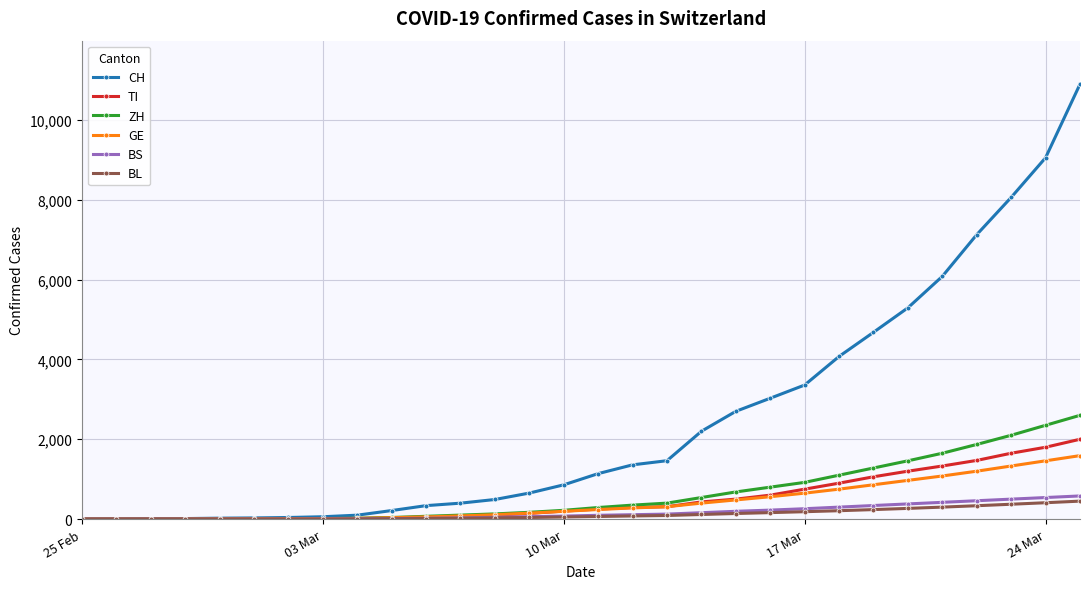

What is the maximum value shown in the chart?

10897